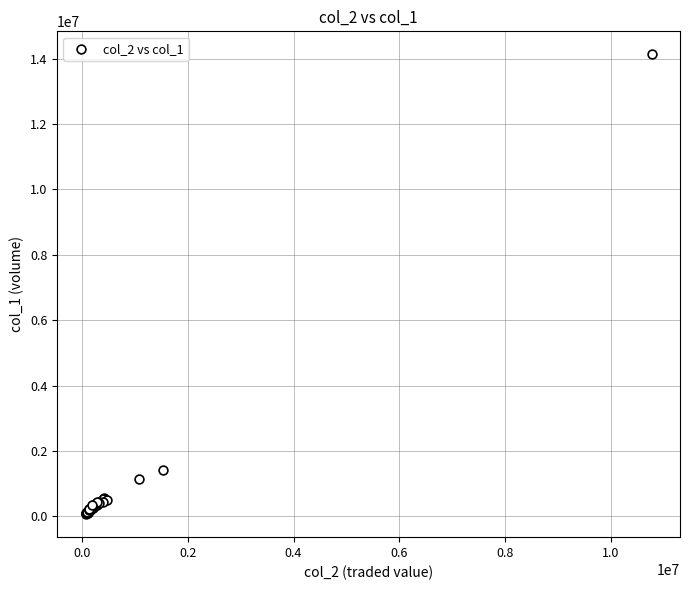

What Y value in the scatter plot is closest to 7100000?

1428000